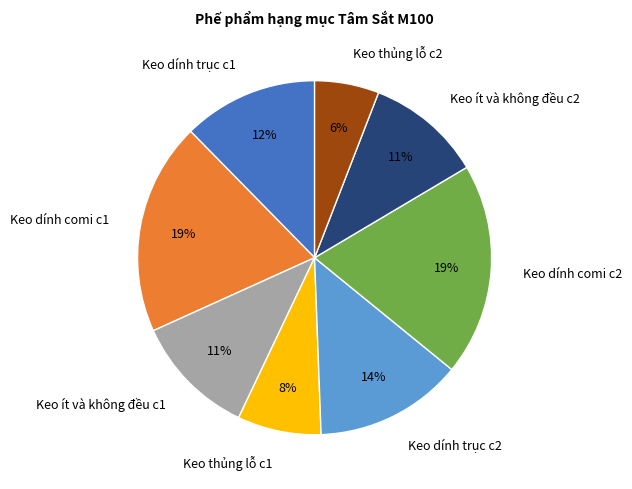

Is the sum of Keo dính trục c1 and Keo dính trục c2 greater than half?

No